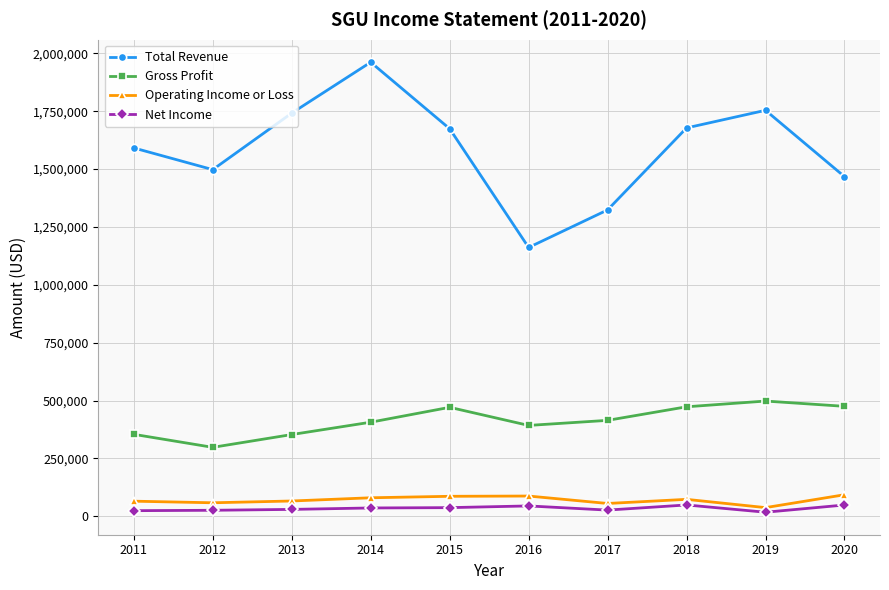

What is the difference between the second highest and second lowest values in the Operating Income or Loss series?

32100